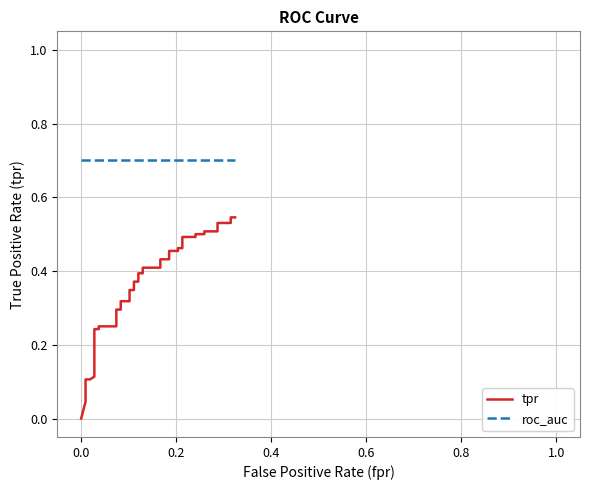

What is the value of the roc_auc point at the 19th from the left?

0.7